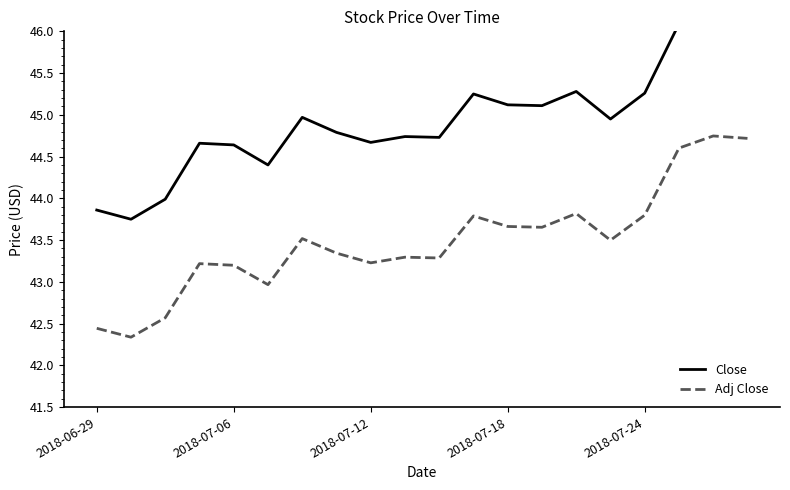

What is the lowest value of the Adj Close series?

42.3